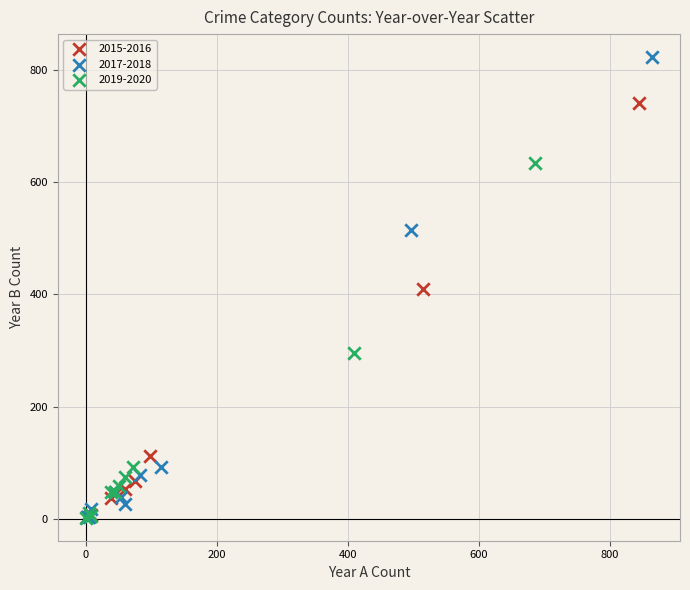

Which series has the largest Y range (max minus min)?

2017-2018